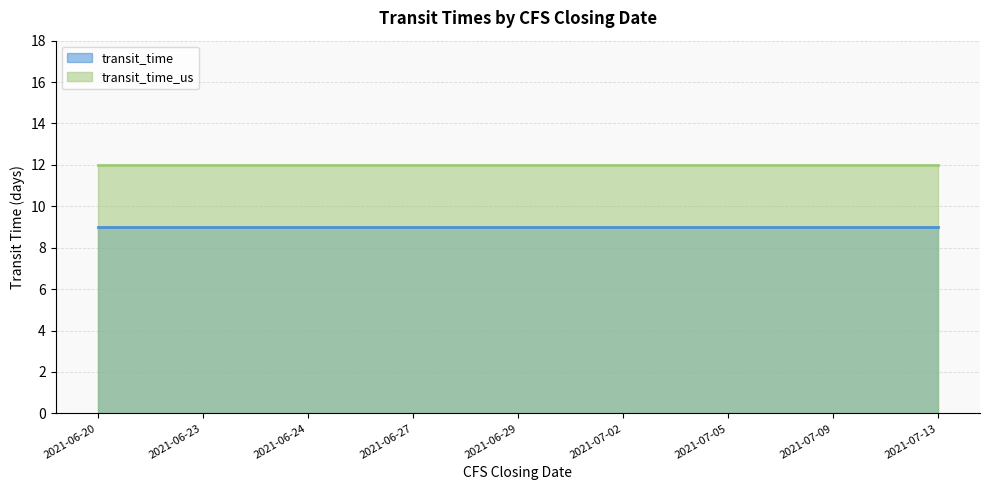

List the series in order of their overall mean, highest first.

transit_time_us, transit_time